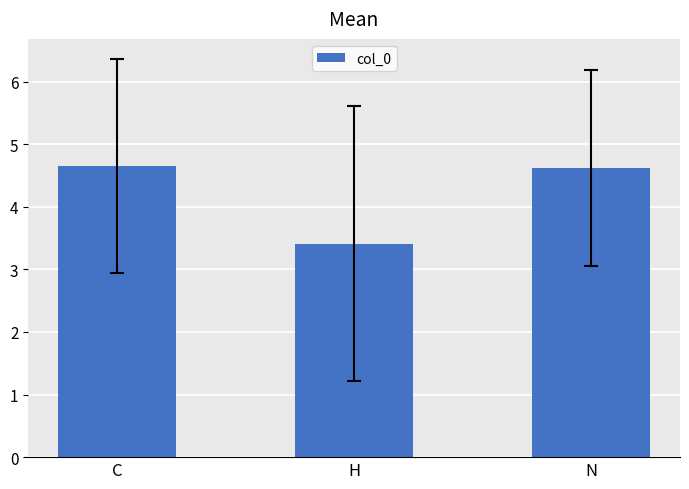

The chart shows a value of 4.6 at C. True or false?

True